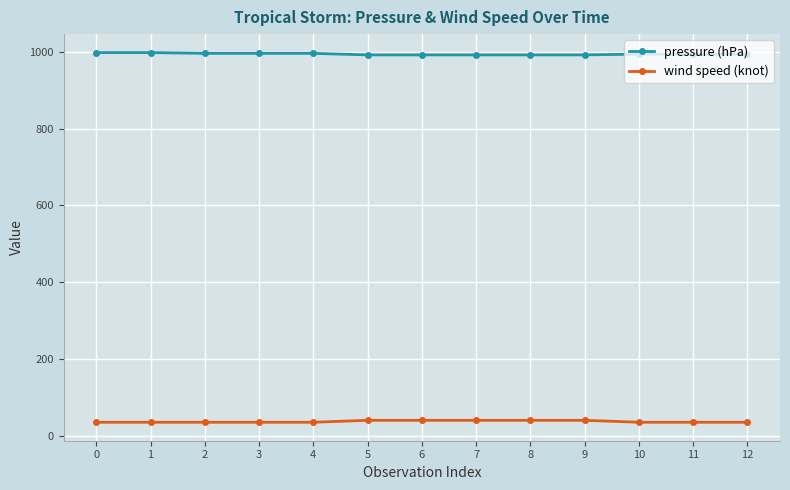

What is the sum of the pressure (hPa) values at 12 and 4?

1990